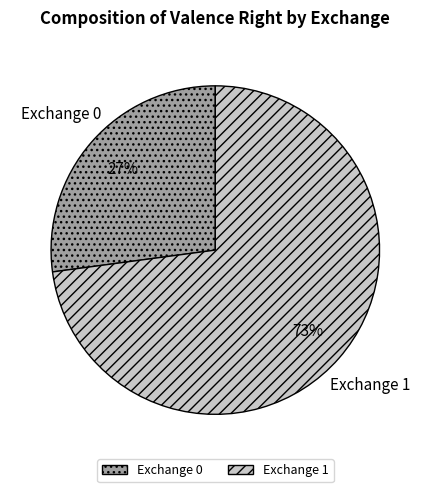

Does Exchange 1 account for over 50% of the chart?

Yes